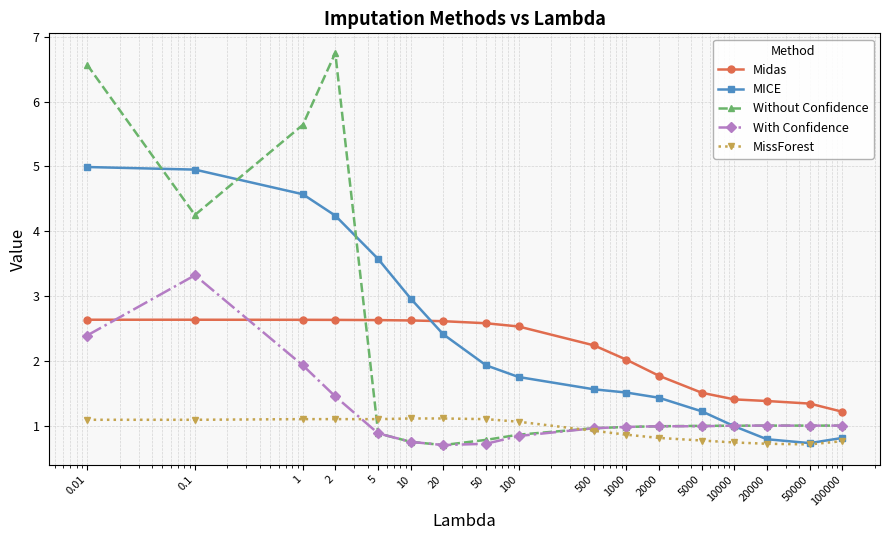

Rank the series by their maximum value, from lowest to highest.

MissForest, Midas, With Confidence, MICE, Without Confidence